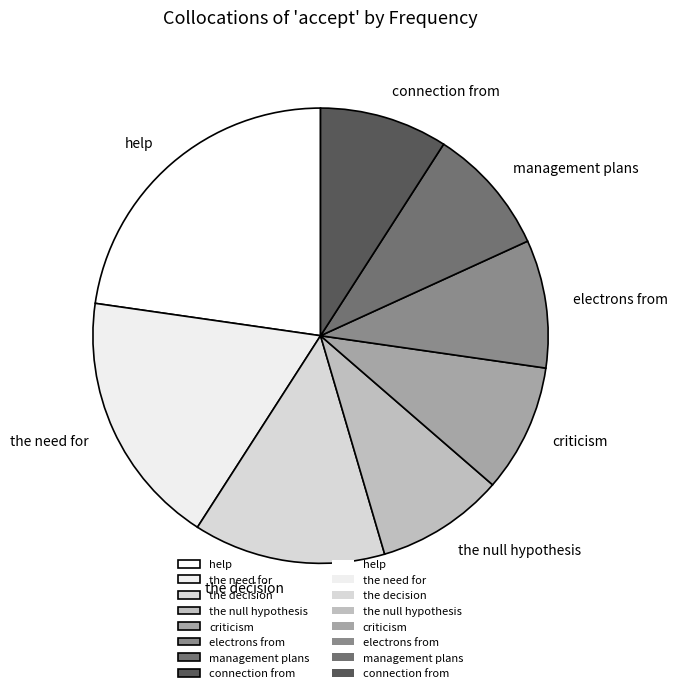

How many slices are in this pie chart?

8